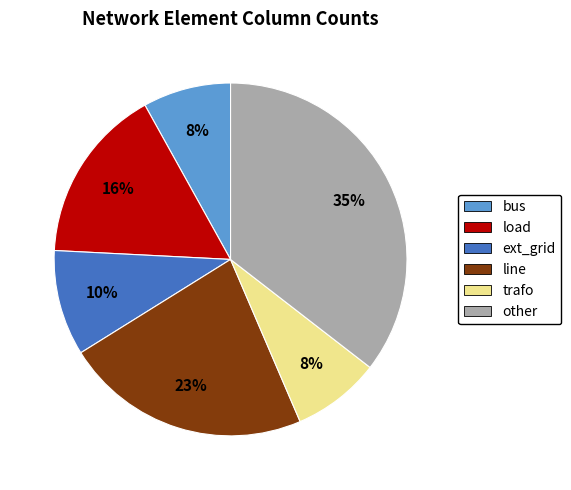

To the nearest percent, what is the difference between the largest and smallest slice percentages?

27%